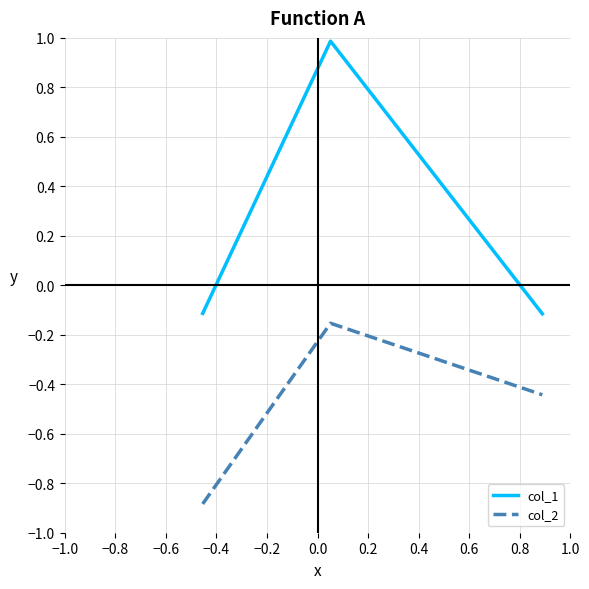

How many positive values does the col_1 series have?

1